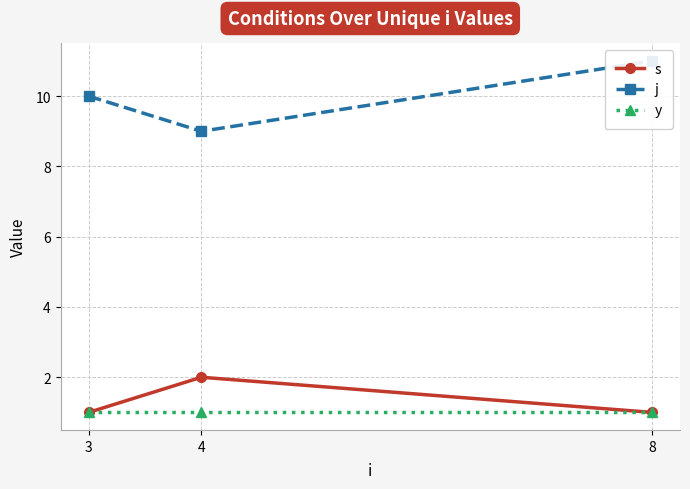

Which series has the widest spread of values?

j